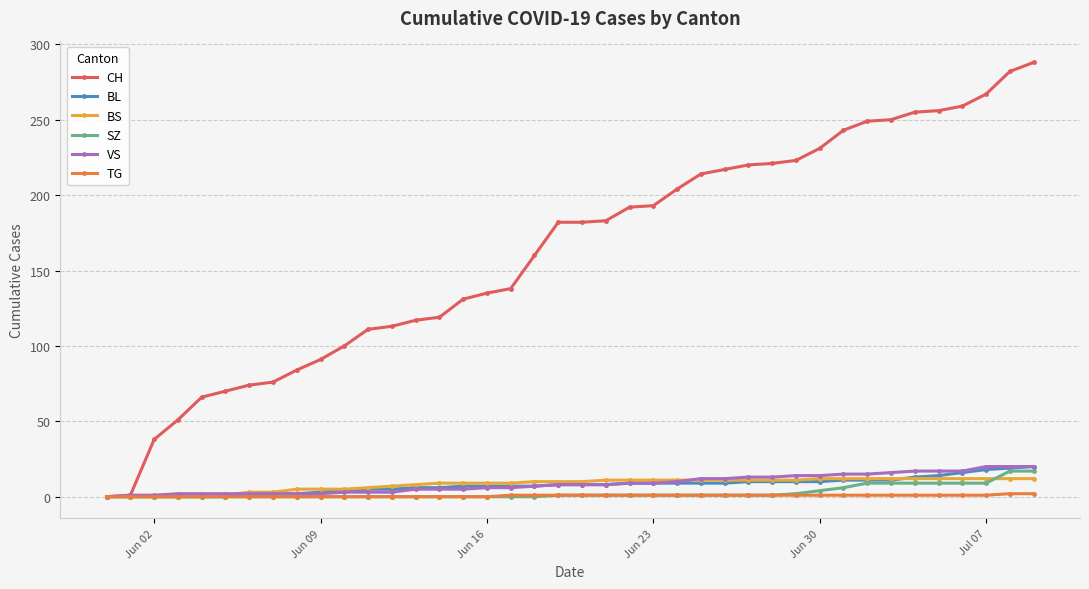

What is the highest value of the CH series?

288